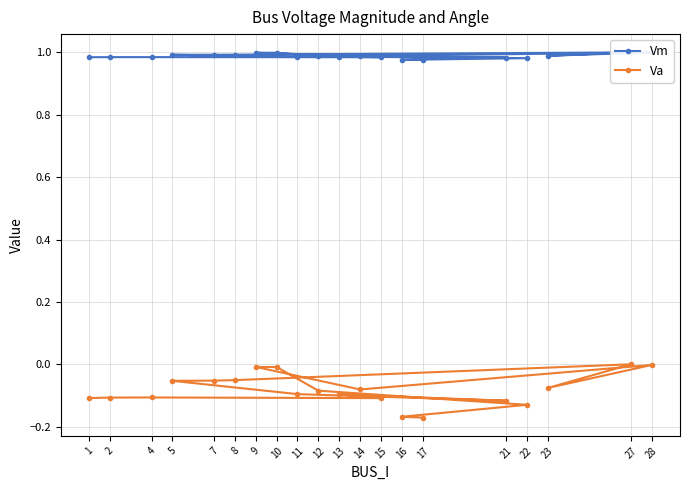

List the series in order of their peak value, highest first.

Vm, Va